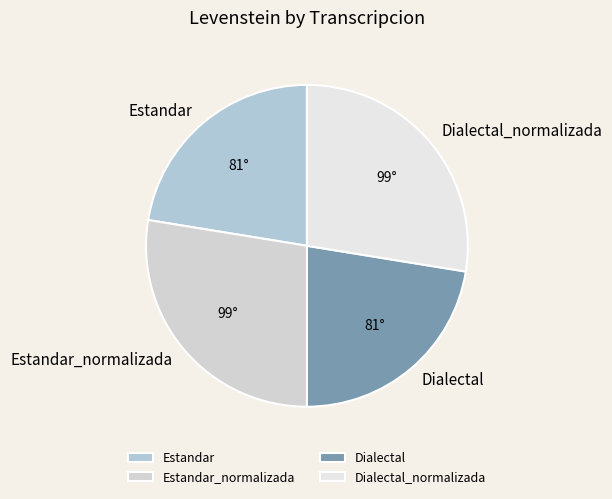

Which has a higher value, Estandar_normalizada or Estandar?

Estandar_normalizada